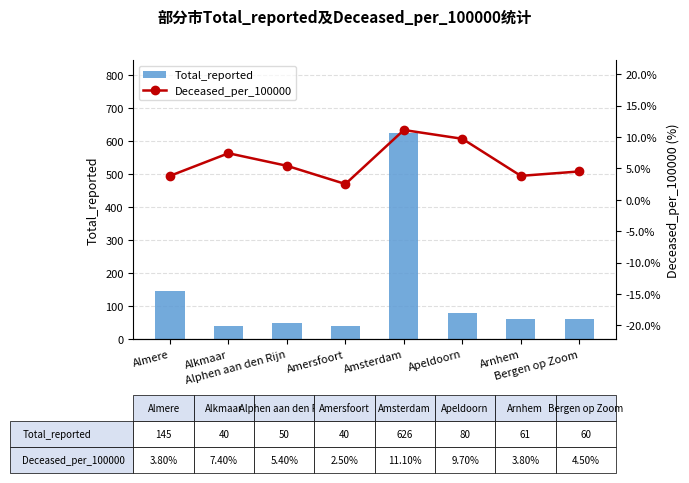

List the series in order of their peak value, highest first.

Total_reported, Deceased_per_100000